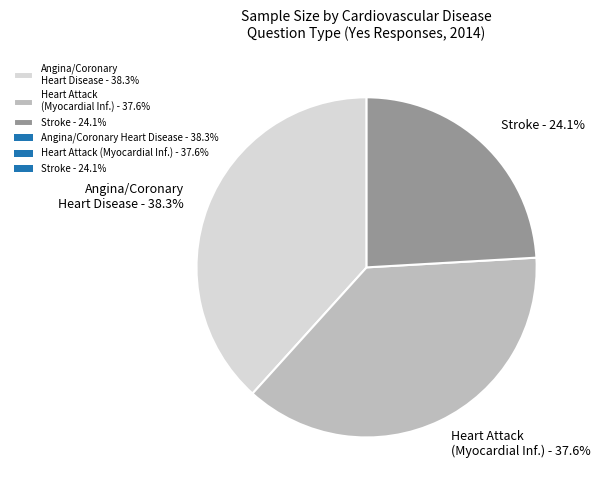

To the nearest percent, what is the difference between the largest and smallest slice percentages?

14%